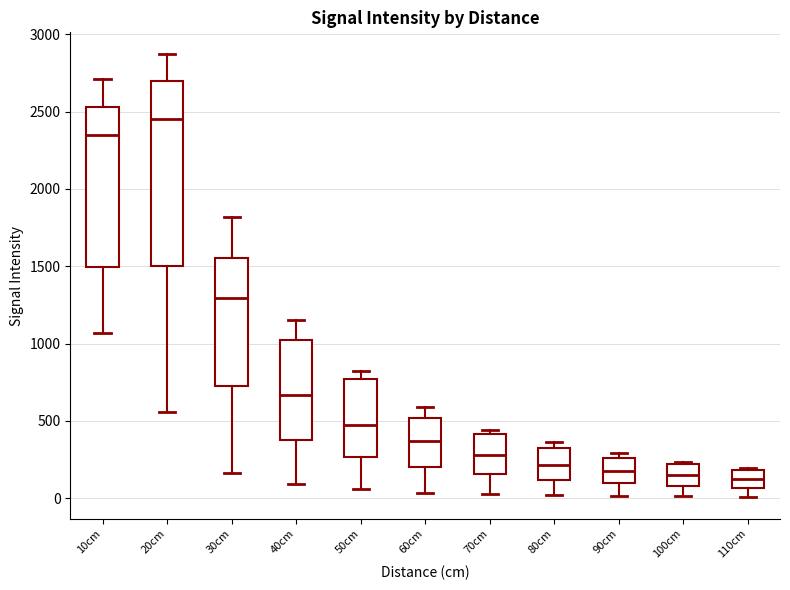

Where does the lower whisker of the box for 100cm end on the y-axis? The values are not printed on the chart, so give them approximately, as read against the axis.

0